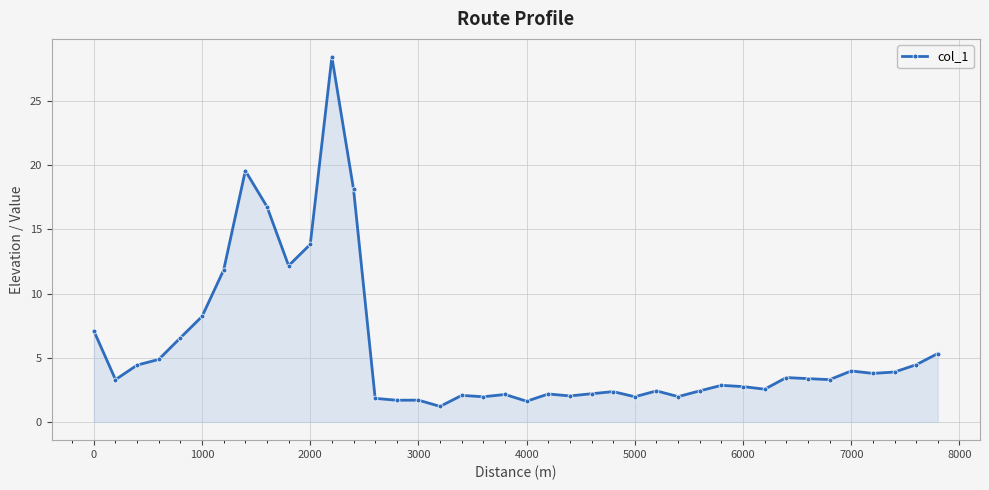

True or false: the data has more than 1 interior local peaks.

True